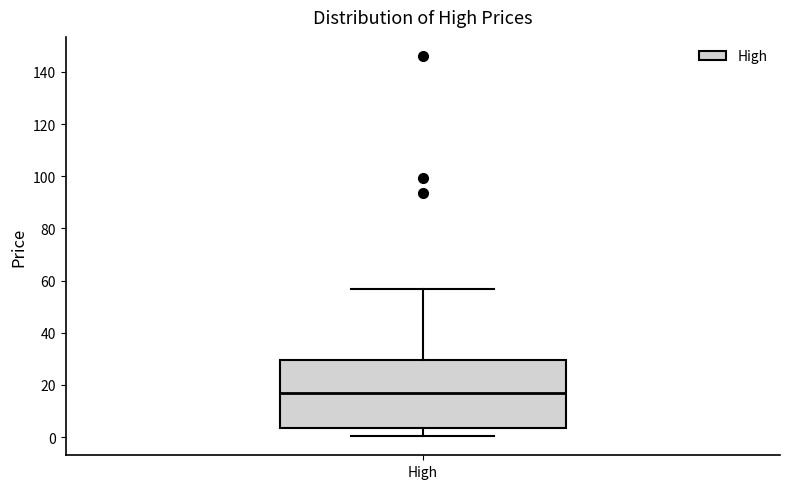

Read this box plot against the y-axis: the position of the median line, the range covered by the box, and the ends of both whiskers. The values are not printed on the chart, so give them approximately, as read against the axis.

median 16, box 4 to 30, whiskers 0 to 56